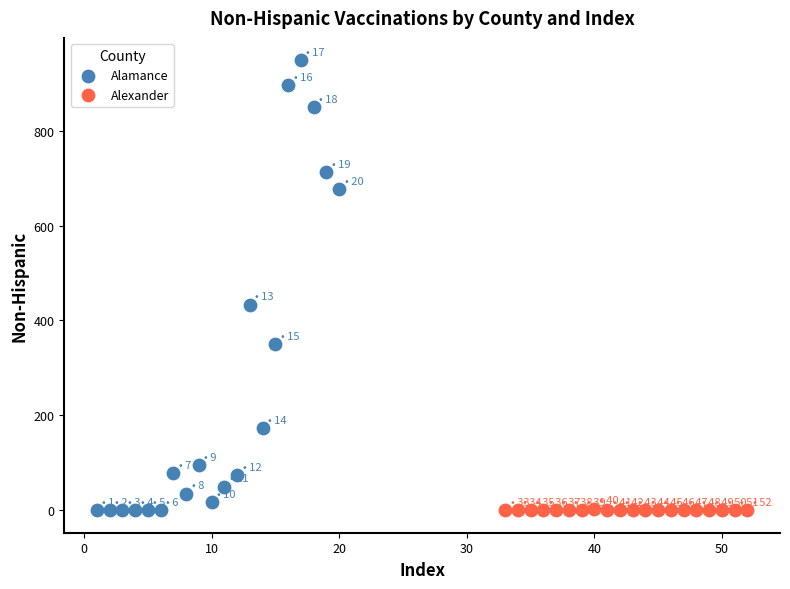

What are all the series names shown in the legend?

Alamance, Alexander